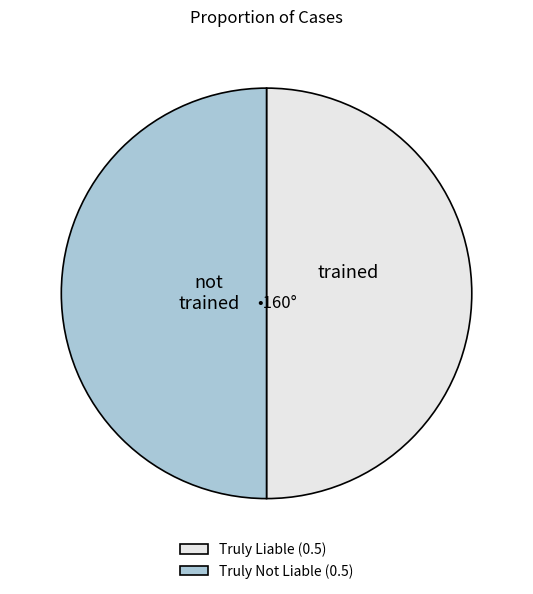

Approximately how many times larger is the value at Truly Liable (0.5) compared to Truly Not Liable (0.5)?

1.0